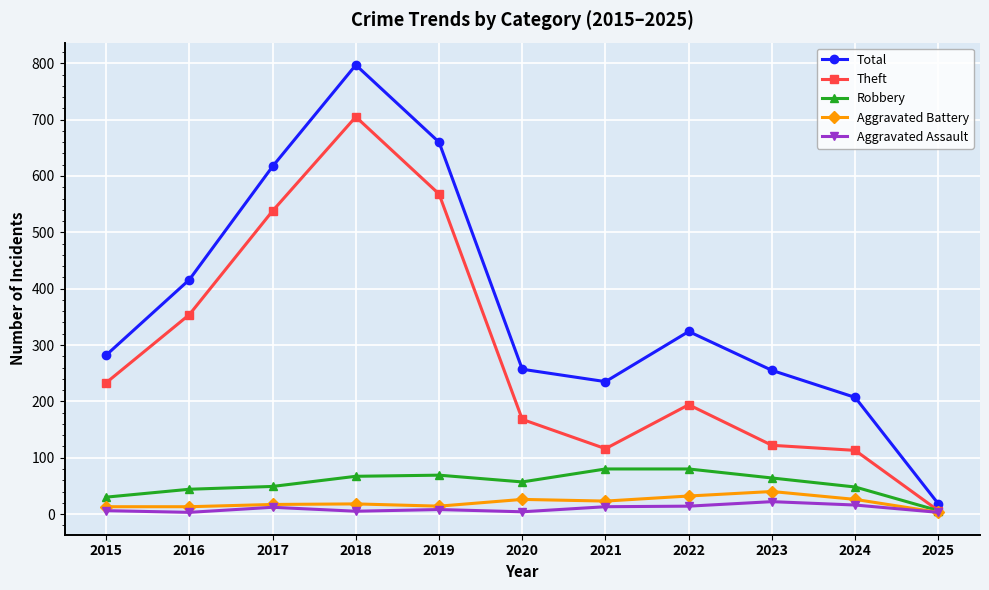

True or false: Theft has a value of 171 at 2023.

False